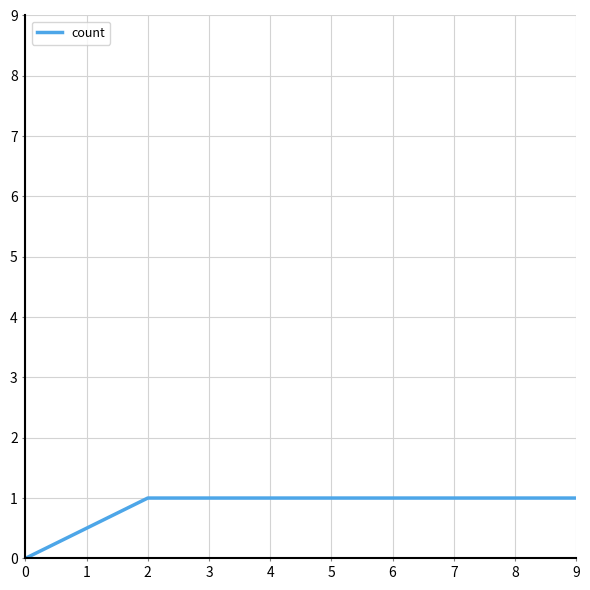

Reading left to right, transcribe all the data shown in this chart.

0	1	1